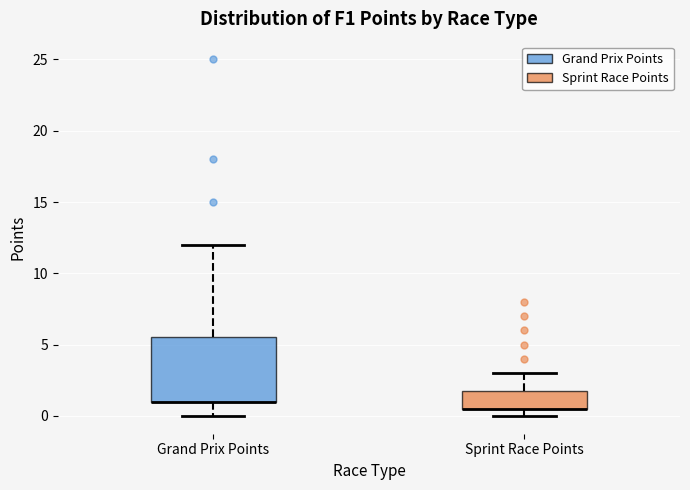

Reading left to right, read every box against the y-axis: the position of its median line, the range the box covers, and the ends of its whiskers. The values are not printed on the chart, so give them approximately, as read against the axis.

Grand Prix Points: median 1.0 (drawn on the box's lower edge), box 1.0 to 5.5, whiskers 0.0 to 12.0
Sprint Race Points: median 0.5 (drawn on the box's lower edge), box 0.5 to 2.0, whiskers 0.0 to 3.0